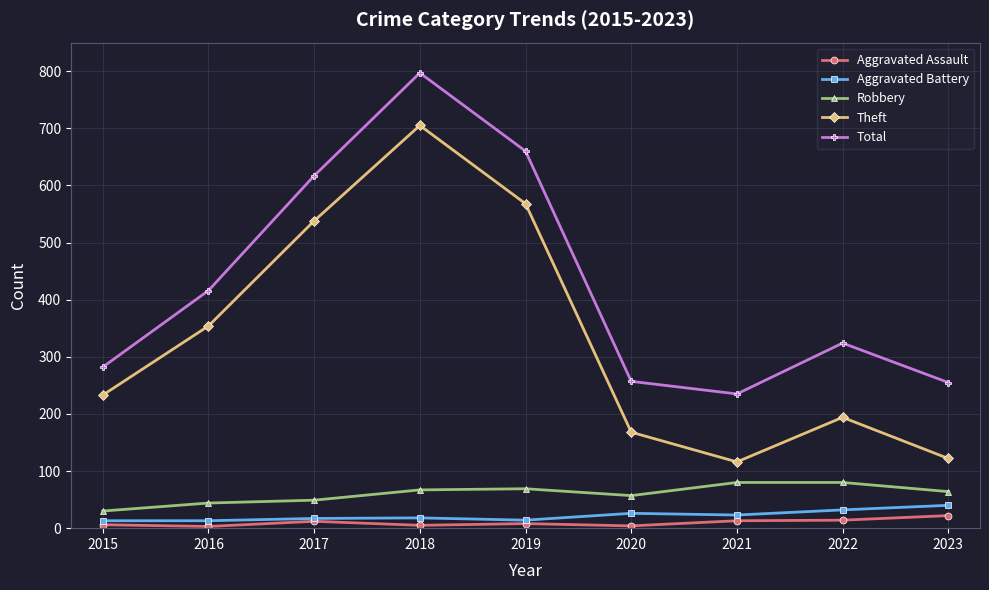

What is the greatest value displayed?

797